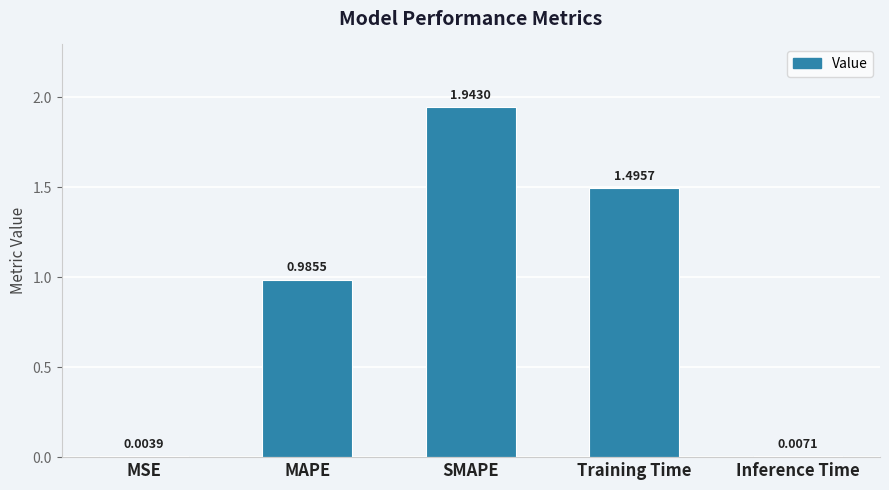

Between SMAPE and MSE, which is larger?

SMAPE